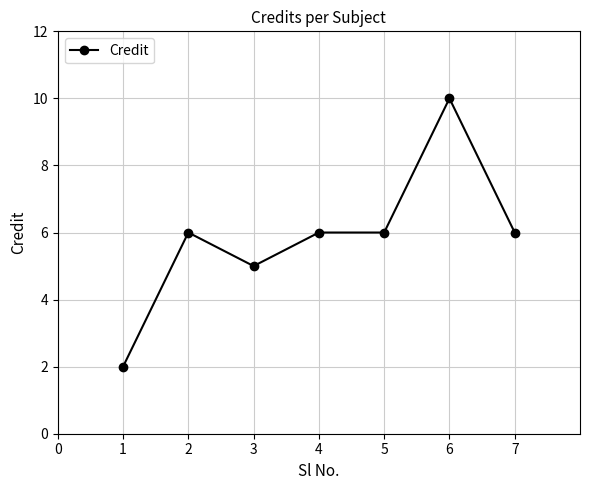

What is the approximate value at 3?

5